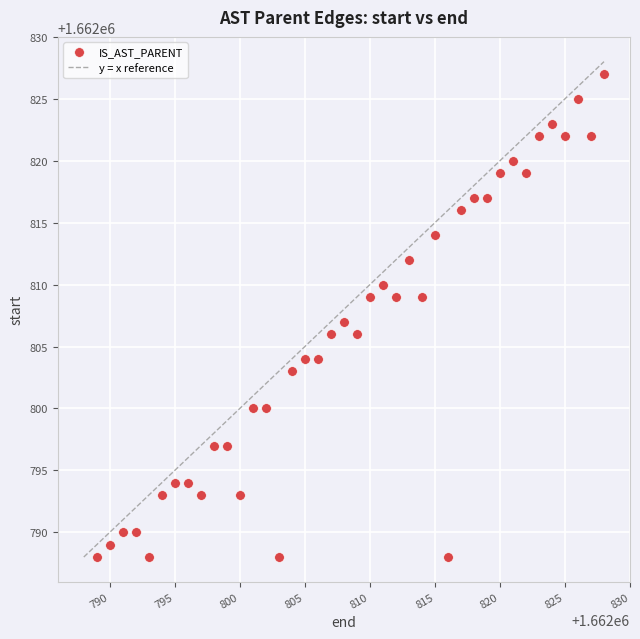

What is the range of Y values (max minus min)?

39